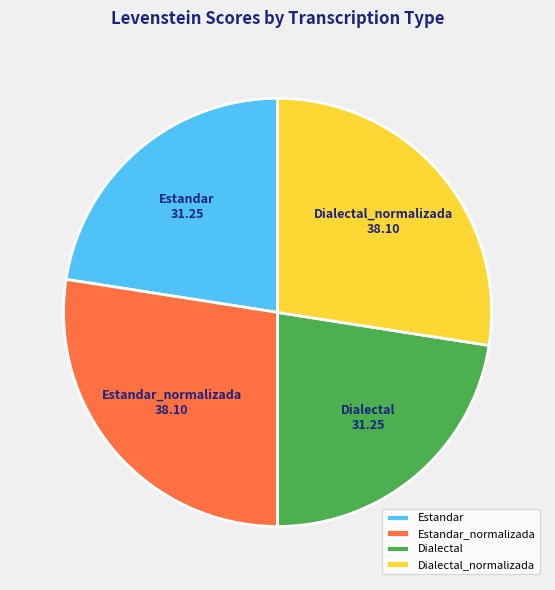

Approximately how many times larger is the value at Dialectal_normalizada compared to Estandar_normalizada?

1.0